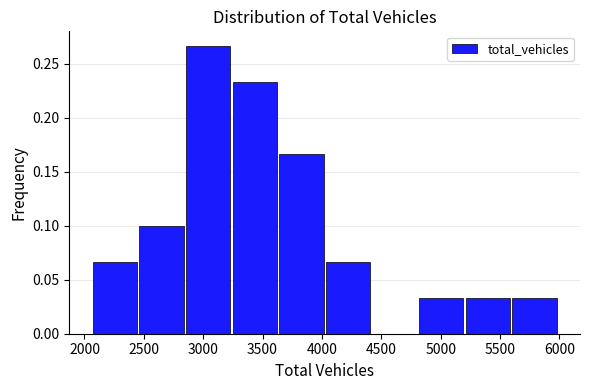

Which range on the x-axis has the tallest bar?

2850 to 3250